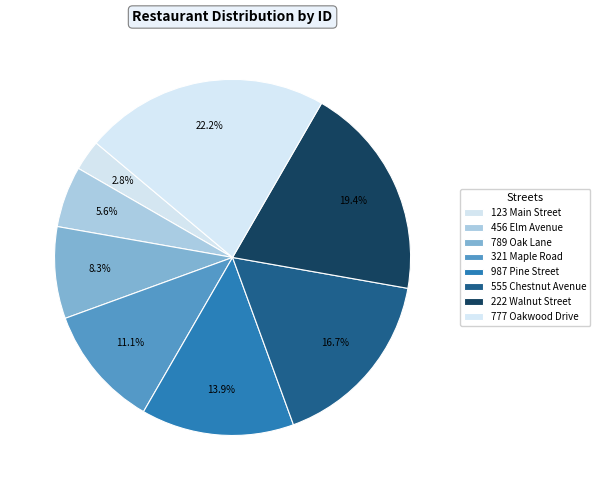

How many slices are in this pie chart?

8